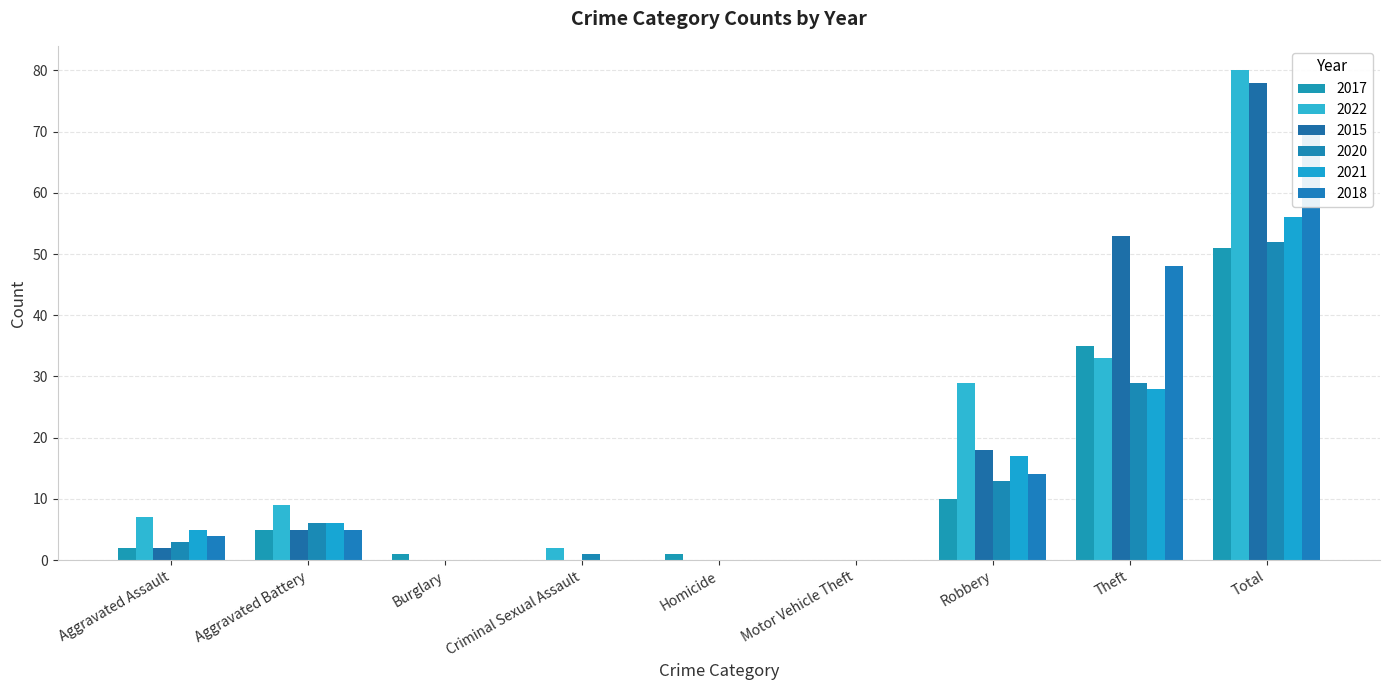

Is the value of 2017 at Robbery greater than the value of 2018 at Aggravated Battery?

Yes